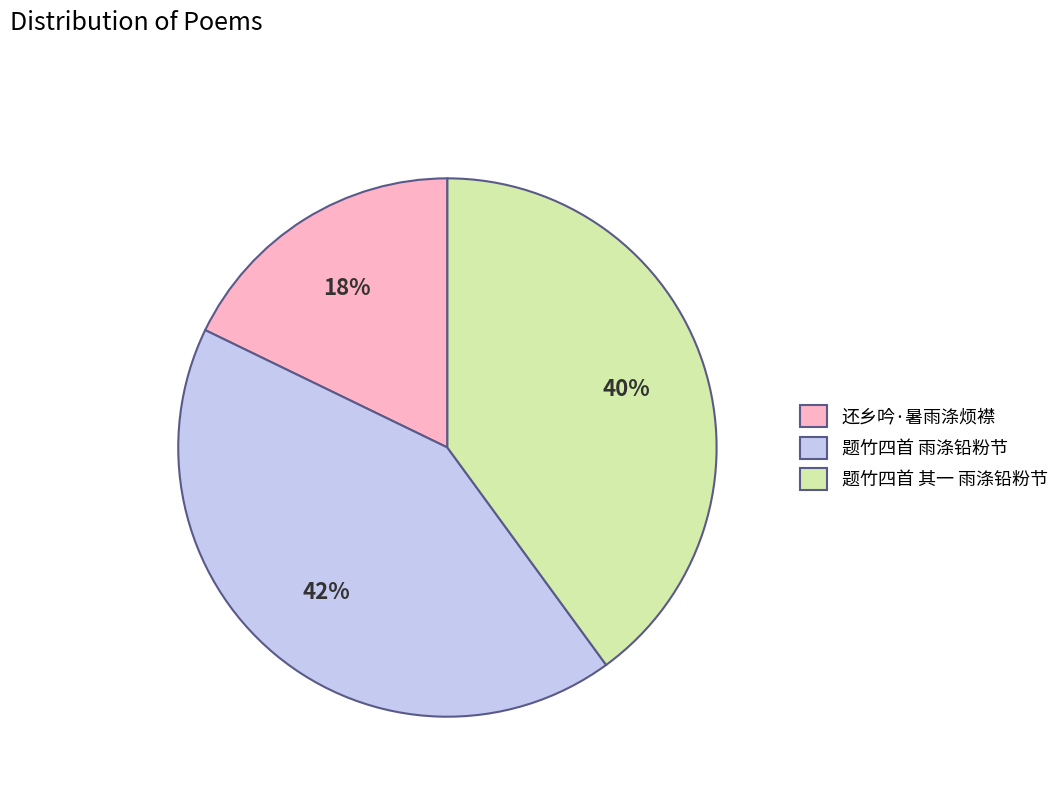

The 题竹四首 雨涤铅粉节 slice represents 29% of the pie. True or false?

False